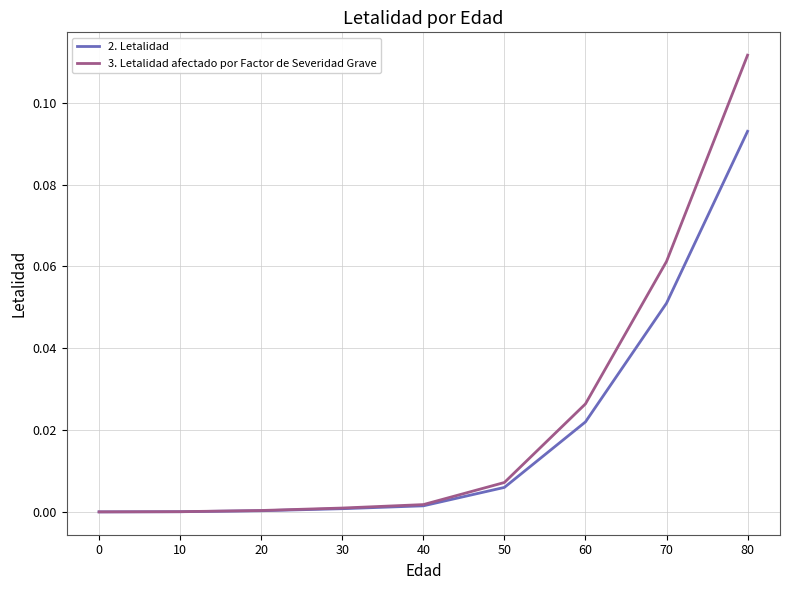

Is the value of 3. Letalidad afectado por Factor de Severidad Grave at 60 greater than the value of 2. Letalidad at 40?

Yes